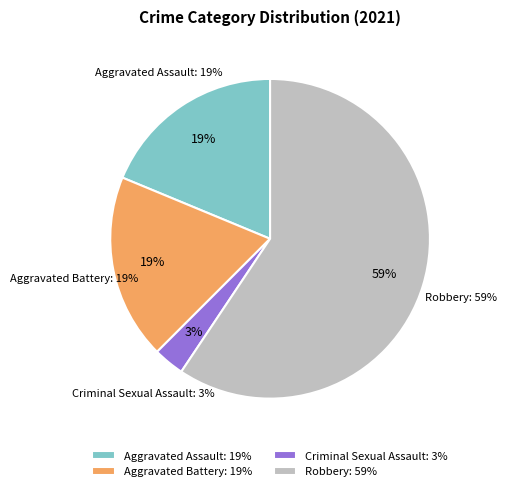

Which slice represents more than half of the pie?

Robbery